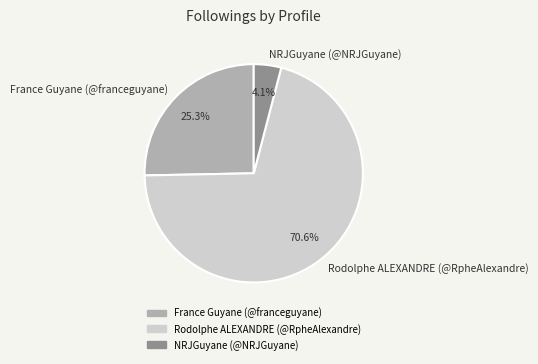

What is the largest slice in the pie chart?

Rodolphe ALEXANDRE (@RpheAlexandre)